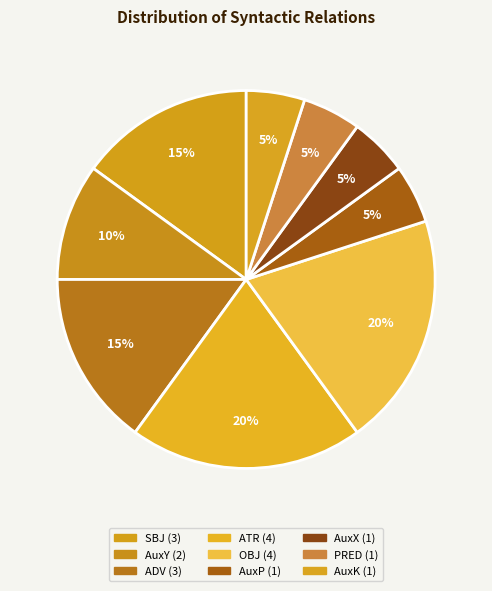

Is it true that AuxK is 1% of the pie?

False